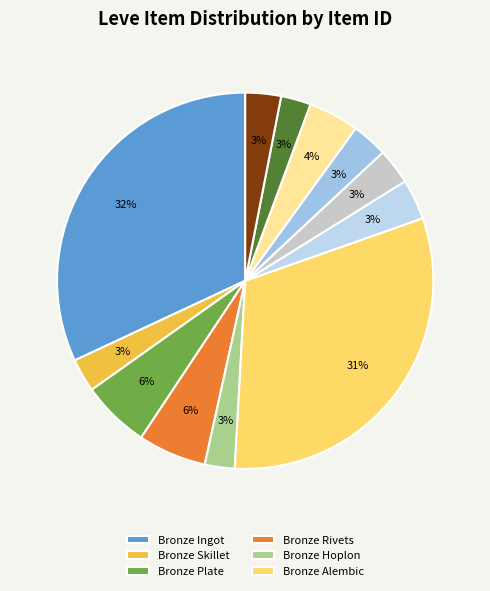

To the nearest percent, what is the average slice percentage?

8%